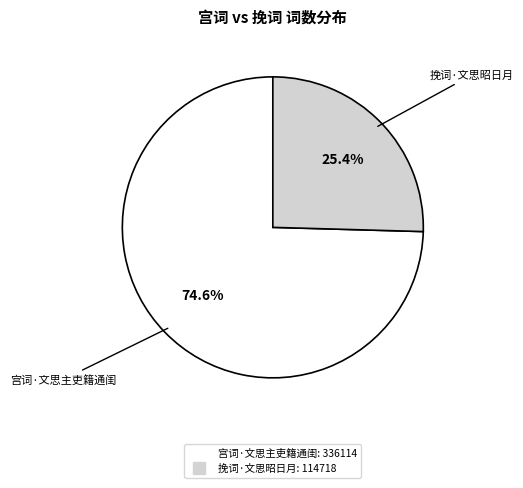

Does any single category account for the majority?

Yes